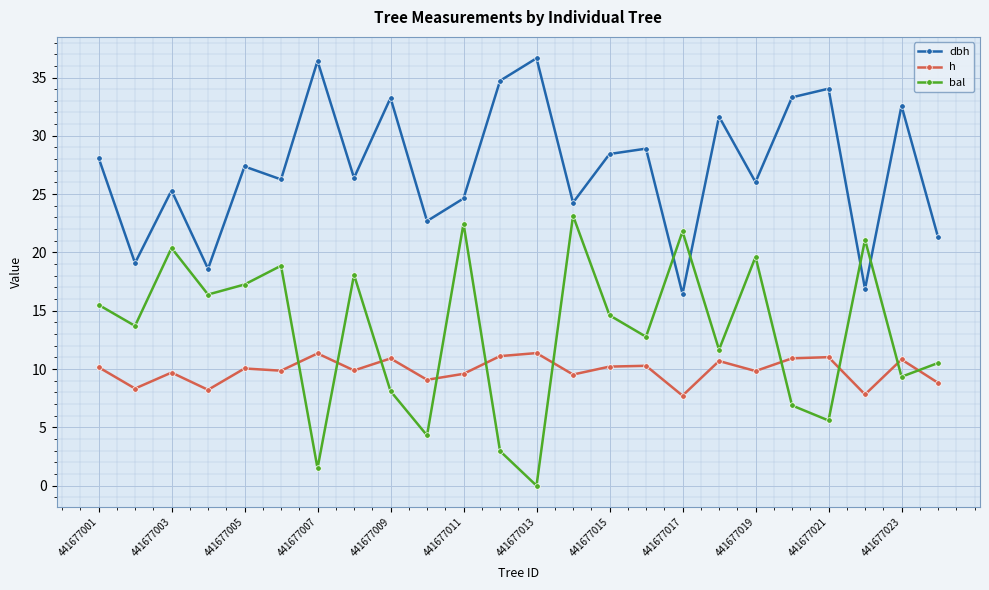

How many lines are shown in the chart?

3